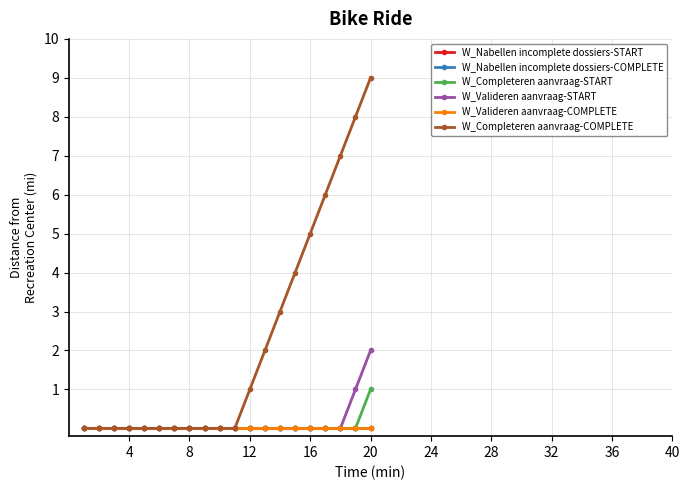

Does the chart have visible grid lines?

Yes